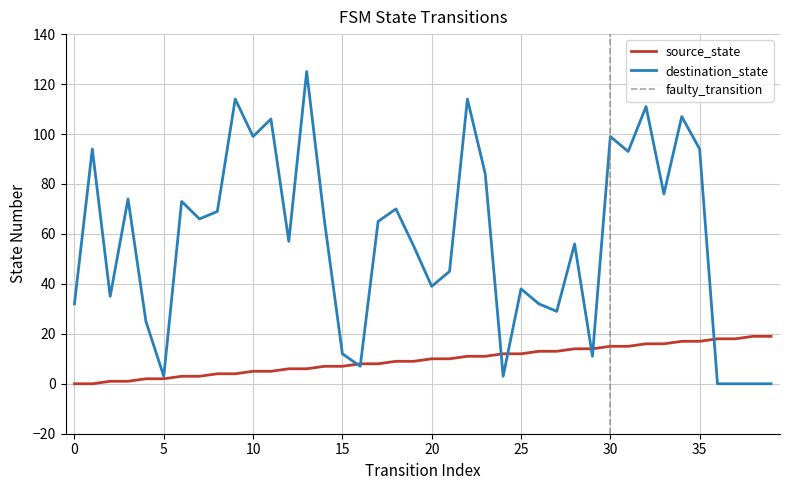

What is the difference between the destination_state values at 23 and 29?

73